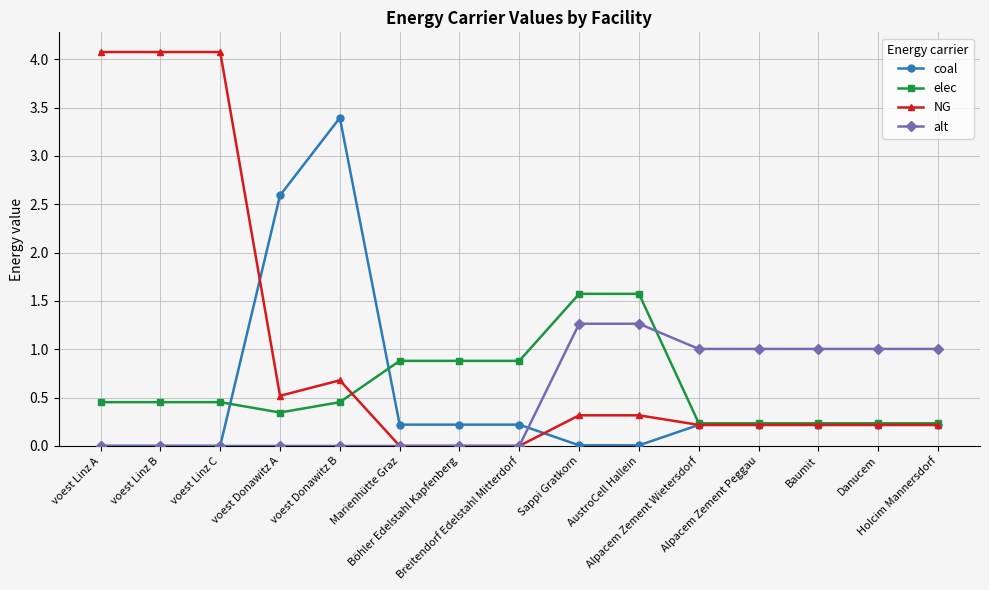

True or false: elec and alt intersect in this chart.

True